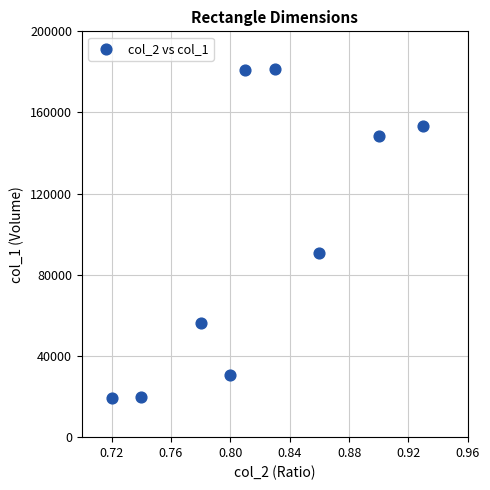

What Y value in the scatter plot is closest to 100325?

90680